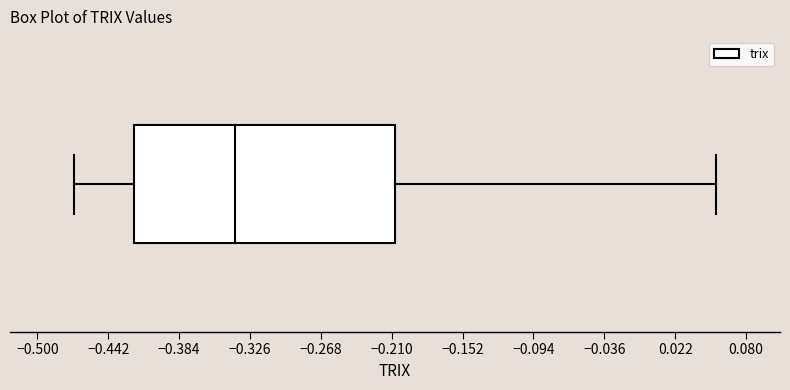

Transcribe this box plot: give where the median line is, the range the box spans, and where the two whiskers end, as read against the x-axis. The values are not printed on the chart, so give them approximately, as read against the axis.

median -0.34, box -0.42 to -0.21, whiskers -0.47 to 0.06